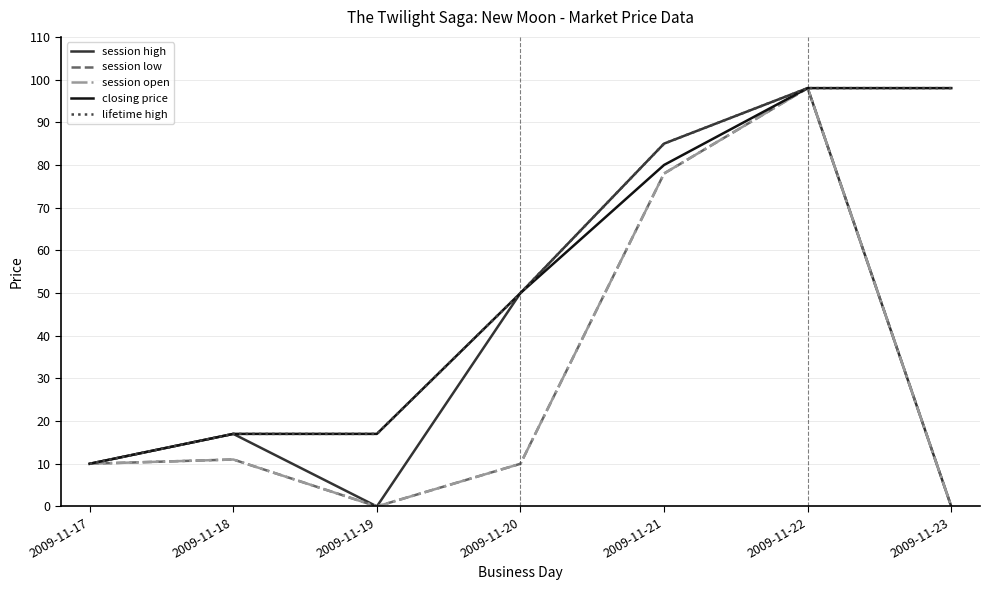

Is it true that session high equals 57 at 2009-11-19?

False